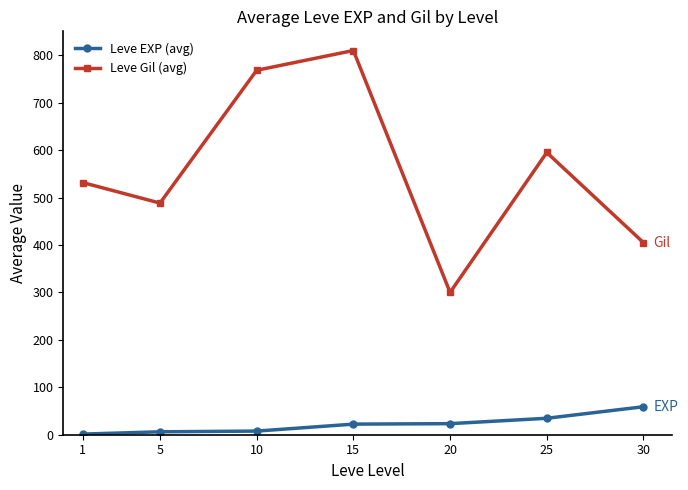

What is the difference between the maximum and minimum values in the Leve EXP (avg) series?

57.7